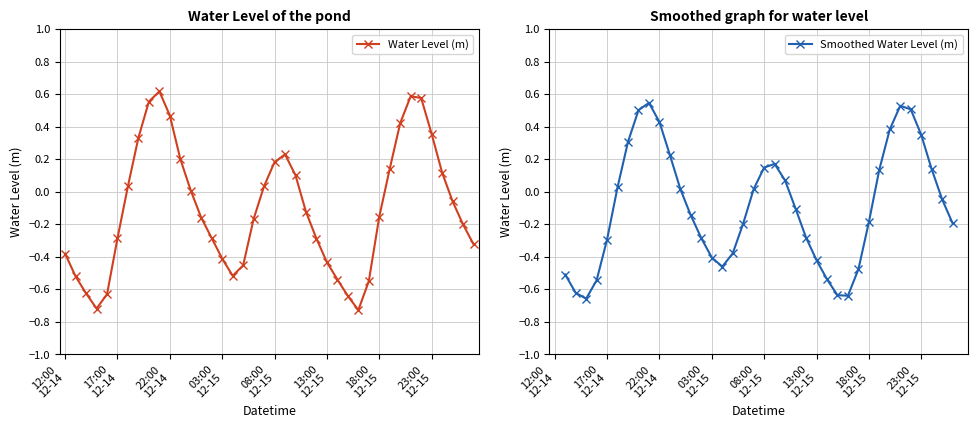

What is the maximum value shown in the chart?

0.6